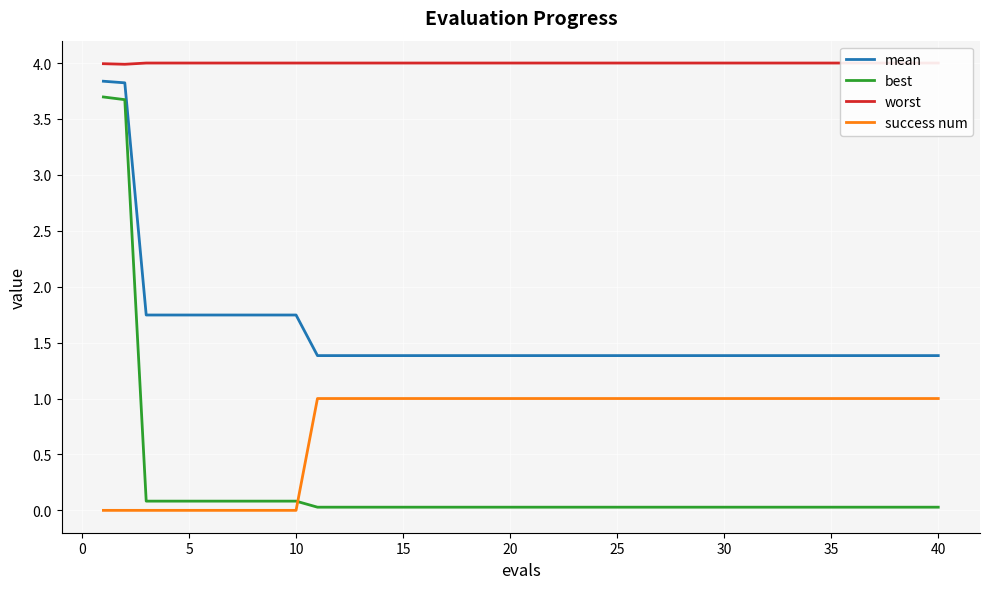

The value of best at 10 is 0.1. True or false?

True